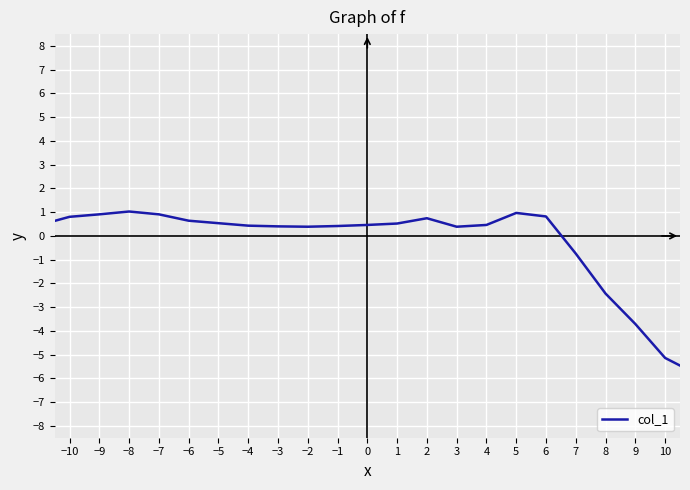

What is the minimum value shown in the chart?

-6.0